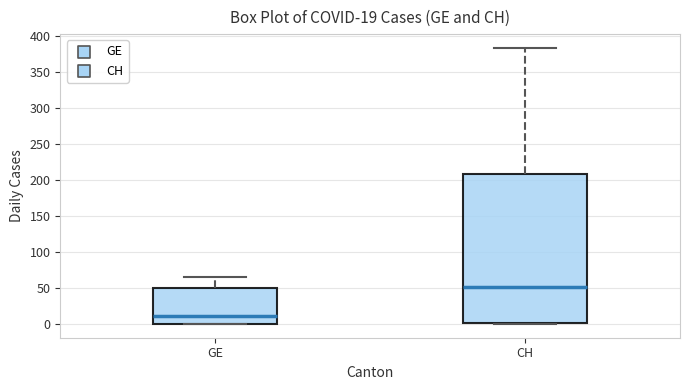

Which box is the tallest, from its lower edge to its upper edge?

CH